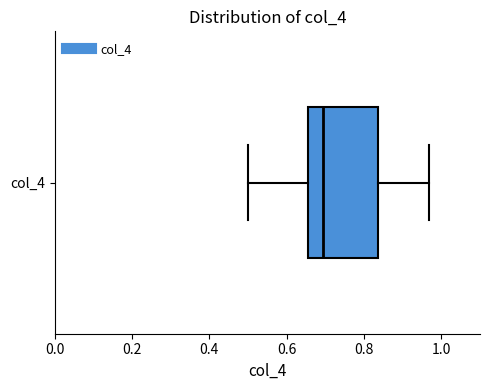

Transcribe this box plot: give where the median line is, the range the box spans, and where the two whiskers end, as read against the x-axis. The values are not printed on the chart, so give them approximately, as read against the axis.

median 0.70, box 0.66 to 0.84, whiskers 0.50 to 0.96